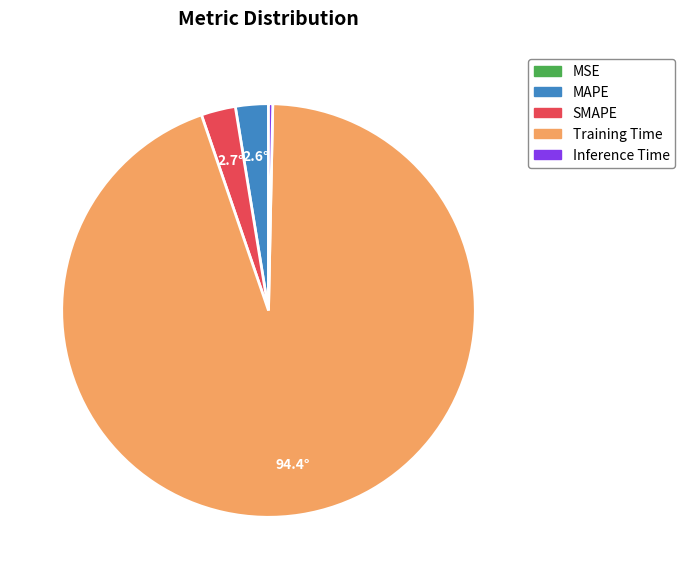

Which category has the biggest portion of the pie?

Training Time